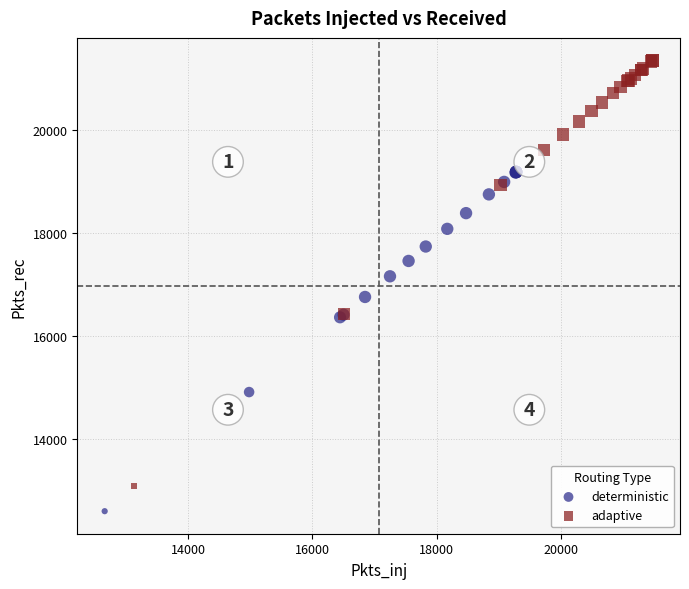

Which series has the largest Y range (max minus min)?

adaptive